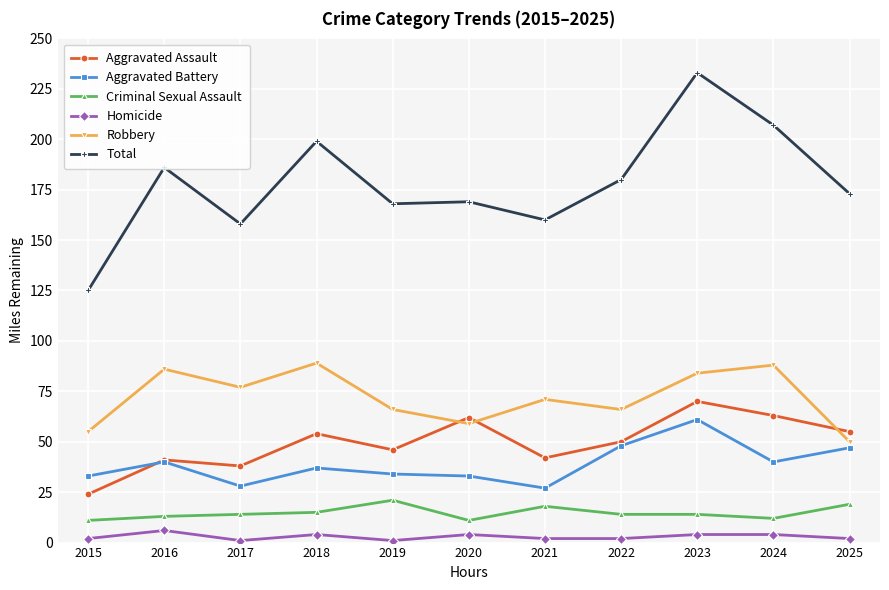

Is the value of Robbery at 2017 greater than the value of Homicide at 2025?

Yes